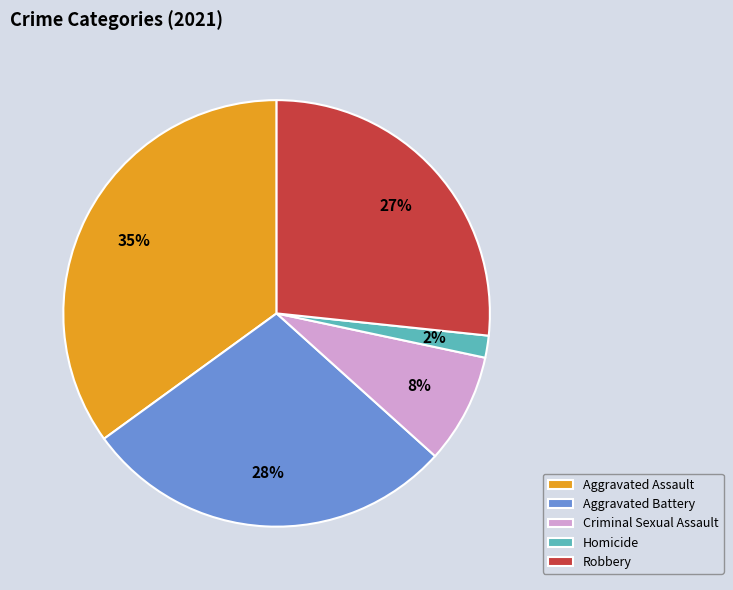

The Aggravated Battery slice represents 23% of the pie. True or false?

False